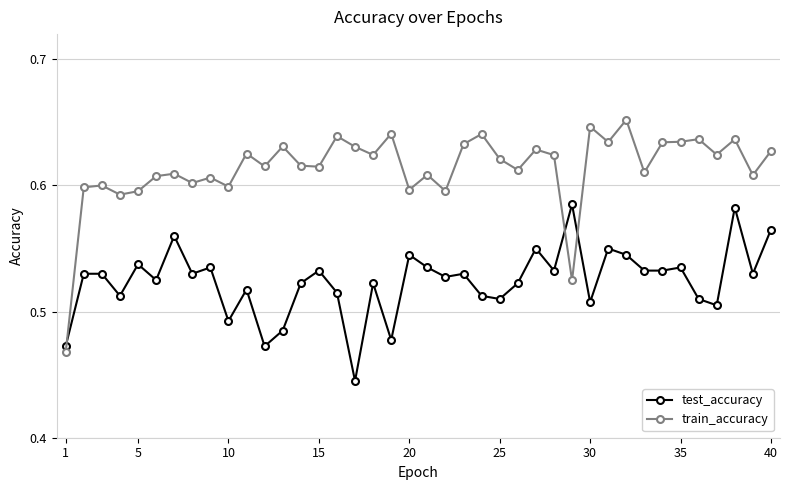

At how many categories does at least one series exceed 0?

40